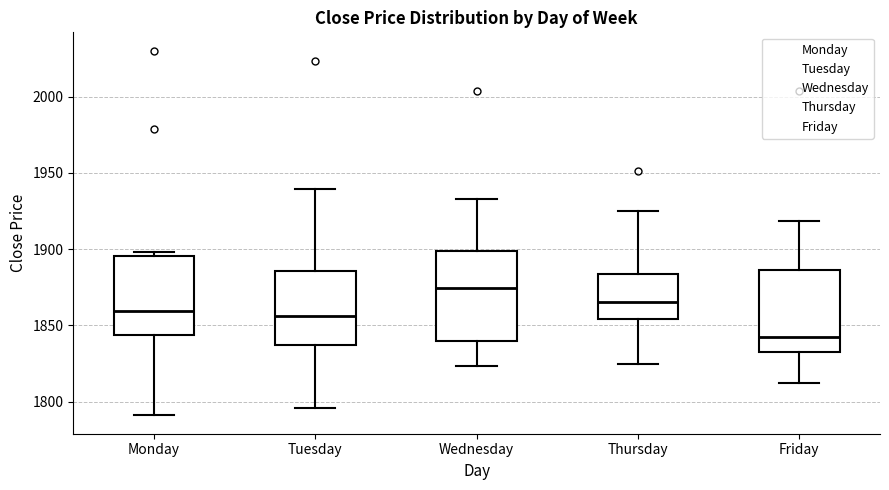

Reading left to right, transcribe this box plot: for each box, give where its median line is, the range the box spans, and where its two whiskers end, as read against the y-axis. The values are not printed on the chart, so give them approximately, as read against the axis.

Monday: median 1860, box 1845 to 1895, whiskers 1790 to 1900
Tuesday: median 1855, box 1835 to 1885, whiskers 1795 to 1940
Wednesday: median 1875, box 1840 to 1900, whiskers 1825 to 1935
Thursday: median 1865, box 1855 to 1885, whiskers 1825 to 1925
Friday: median 1840, box 1835 to 1885, whiskers 1810 to 1920